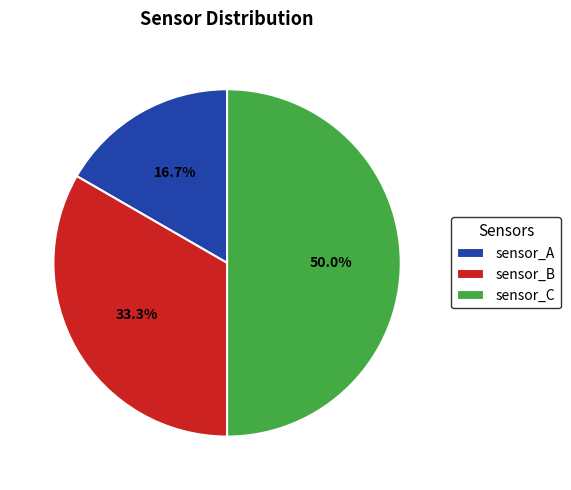

What portion of the pie excludes sensor_C?

50.0%